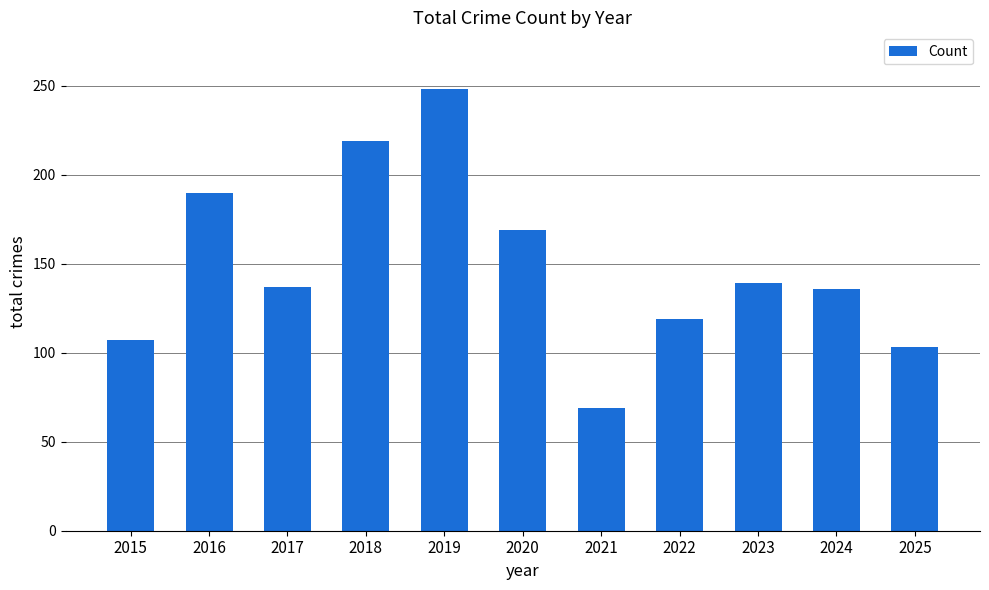

What is the change in value from 2015 to 2021?

-38